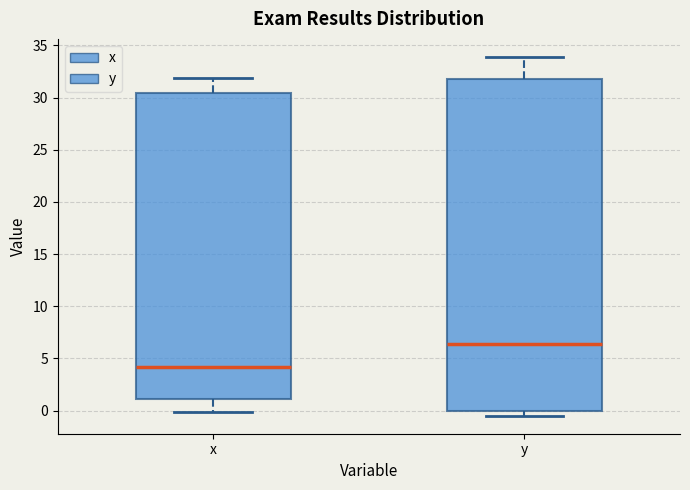

Which box's median line is the highest?

y